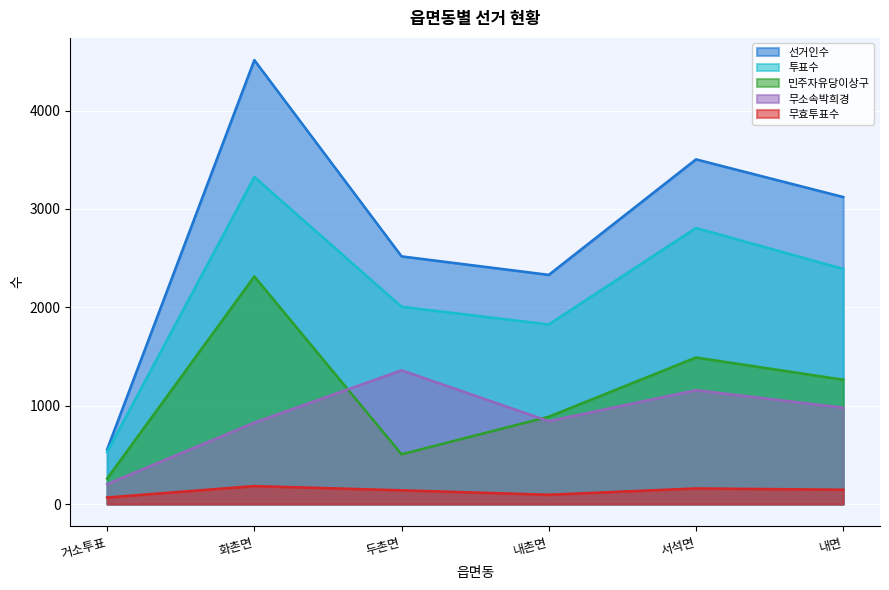

What is the maximum value for 투표수?

3325